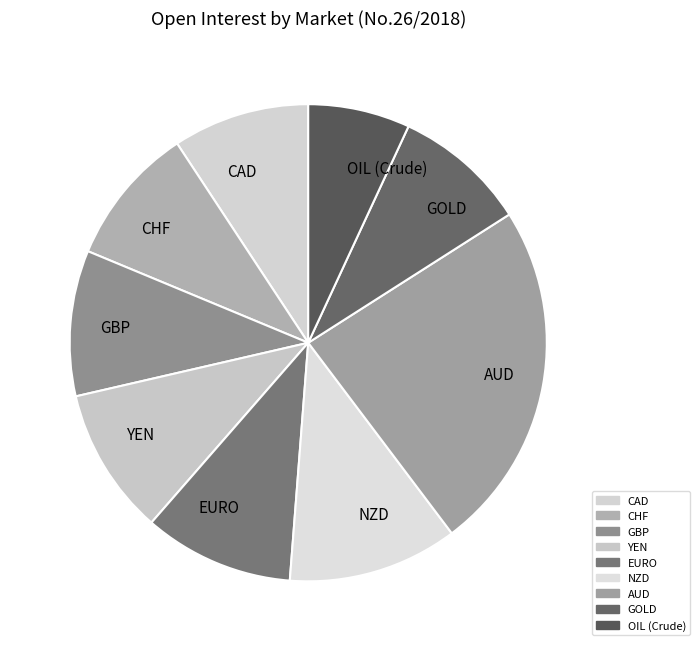

Is it true that GBP is 1% of the pie?

False